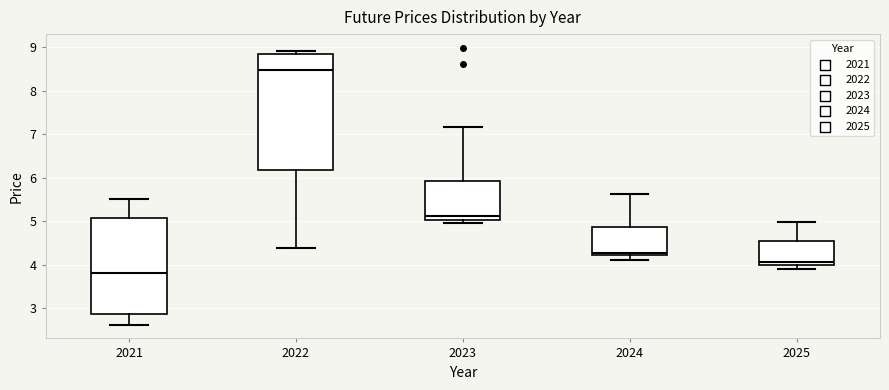

Comparing the boxes themselves (not the whiskers), which one is the tallest?

2022